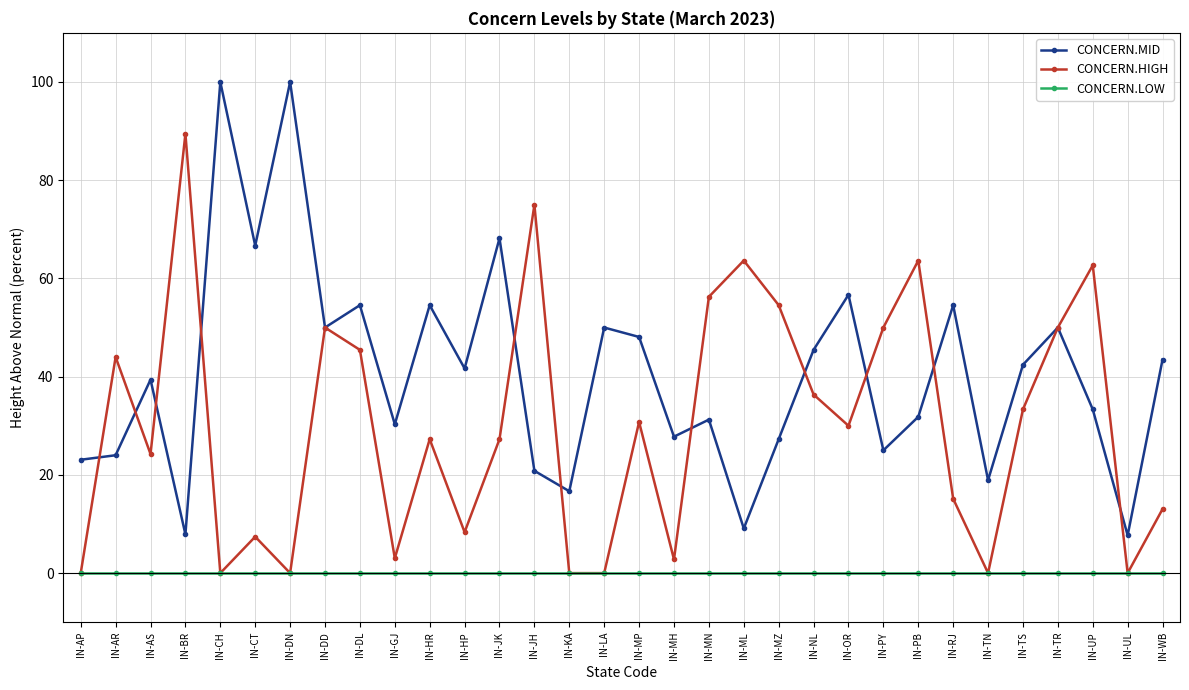

The value of CONCERN.LOW at IN-UL is 0.0. True or false?

True